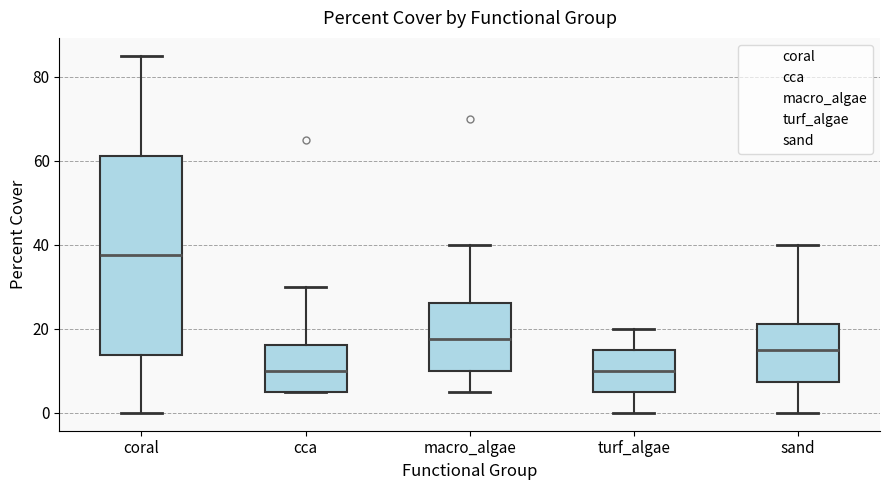

Where is the lower edge of the box for macro_algae on the y-axis? The values are not printed on the chart, so give them approximately, as read against the axis.

10